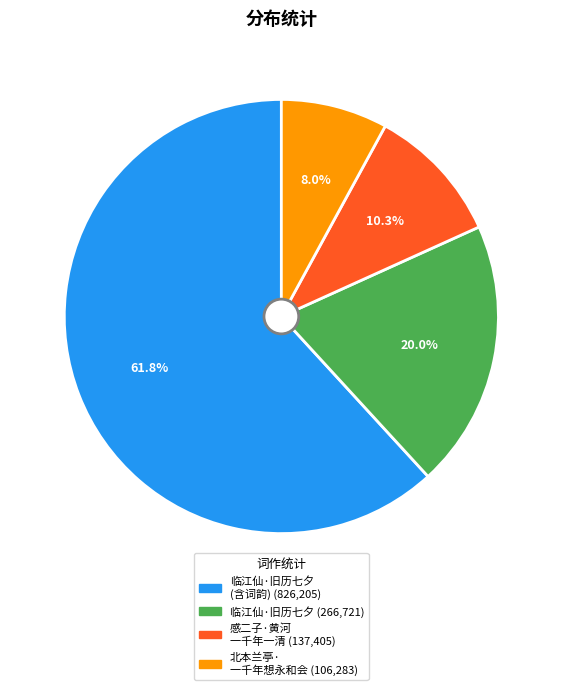

Does any single category account for the majority?

Yes